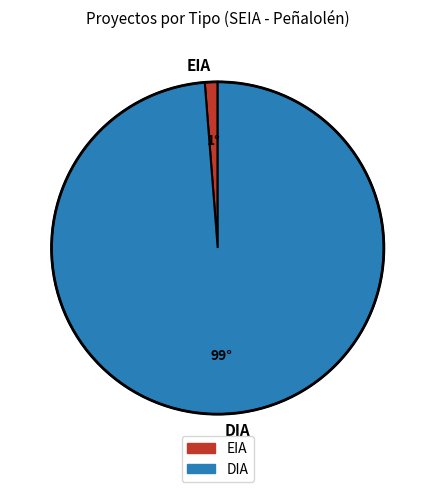

What is the smallest slice in the pie chart?

EIA